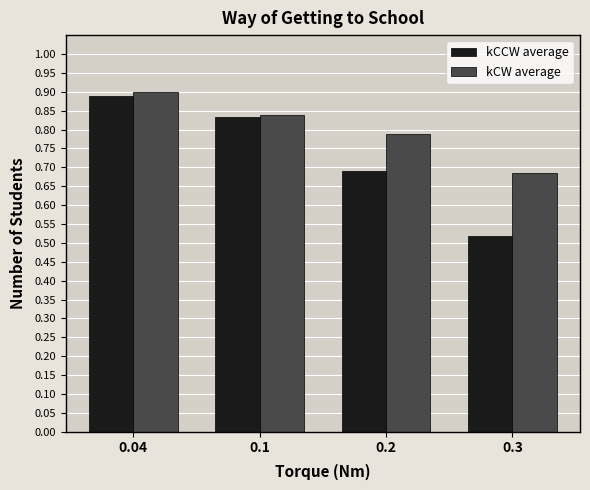

Between 0.04 and 0.1, which series saw the biggest shift?

kCW average